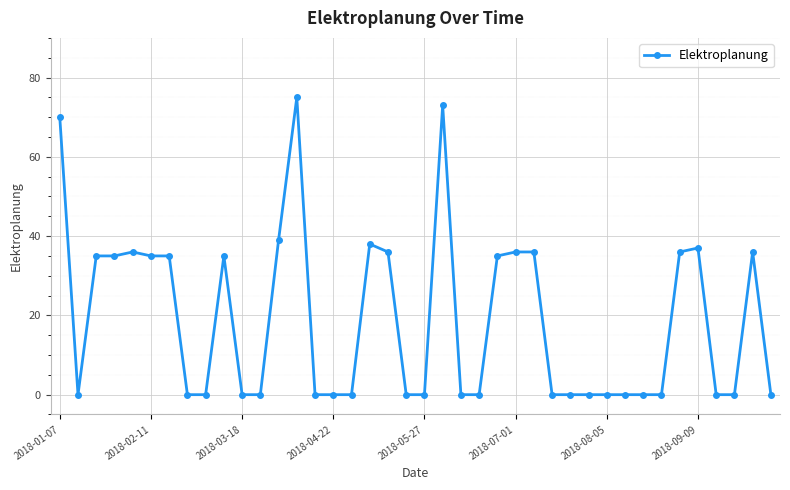

What is the maximum value shown in the chart?

75